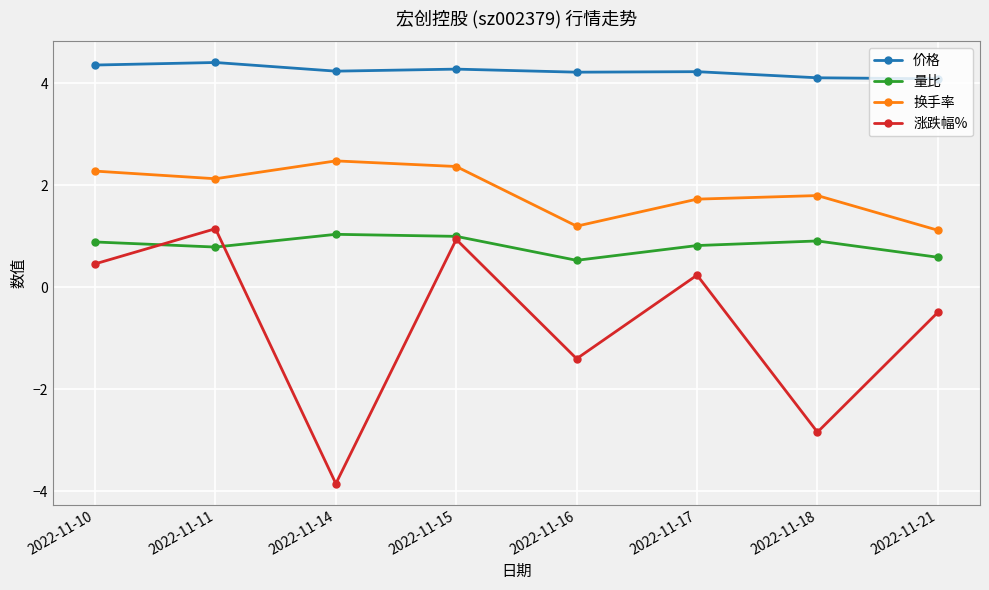

Which series has the largest total across all categories?

价格